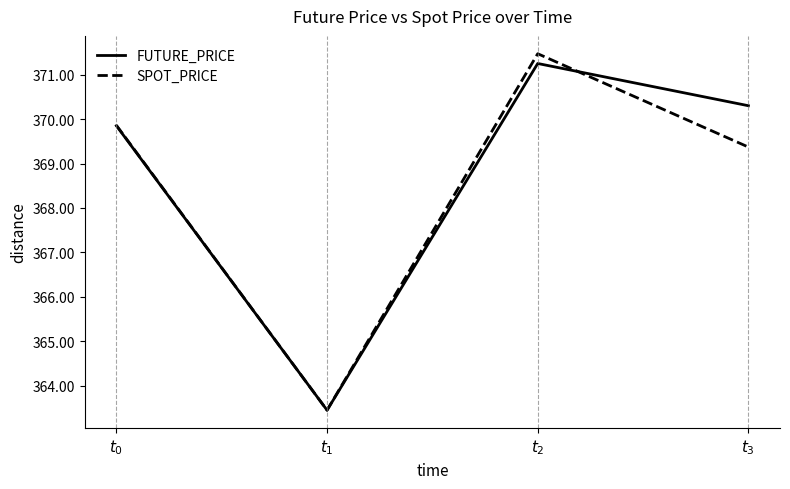

List the labels in order of FUTURE_PRICE value, largest first.

$t_2$, $t_3$, $t_0$, $t_1$